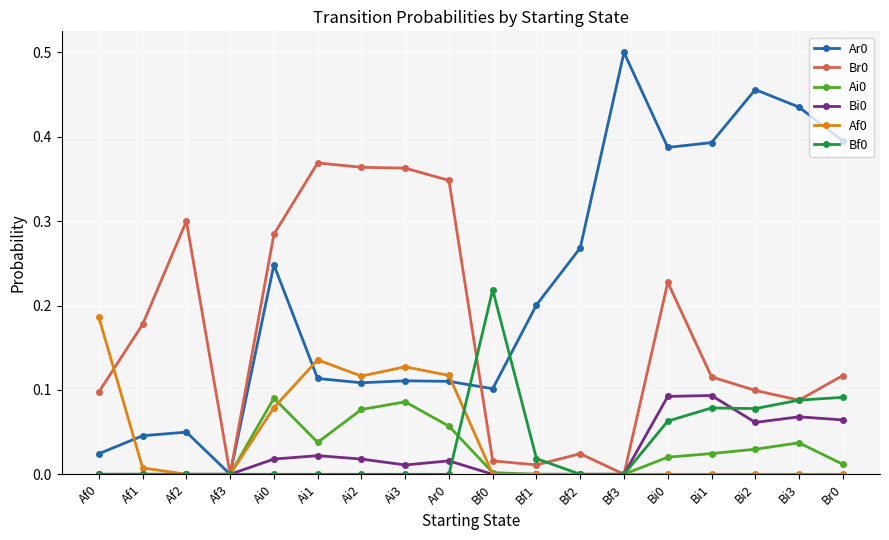

In Bf0, how many points are higher than both neighbors (excluding endpoints)?

2